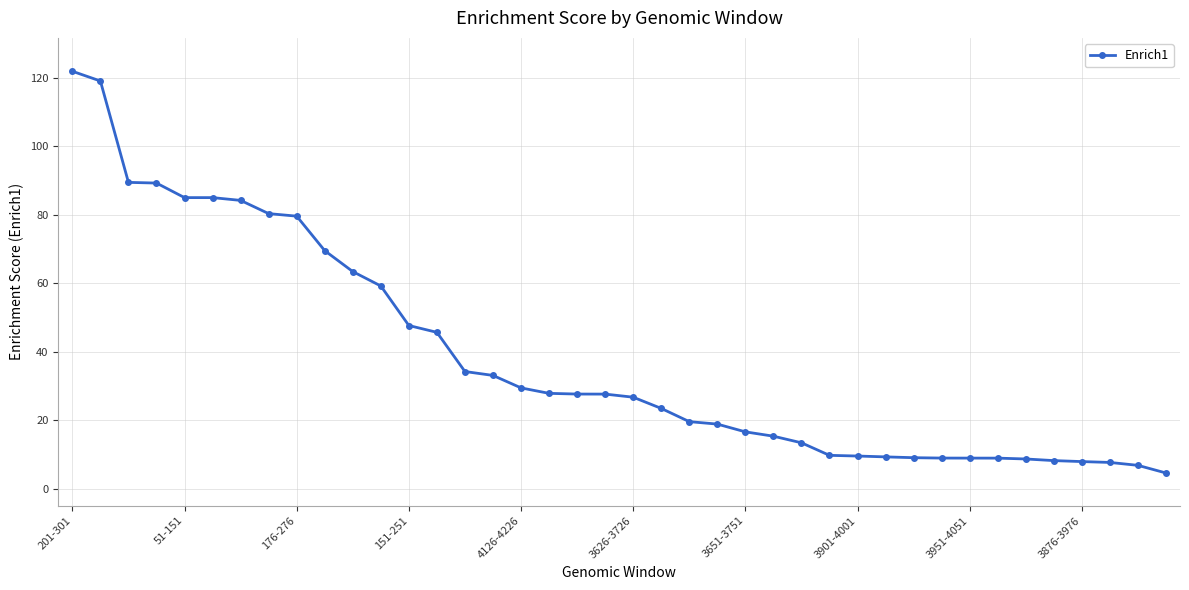

What is the value of the 8th point from the left?

80.3